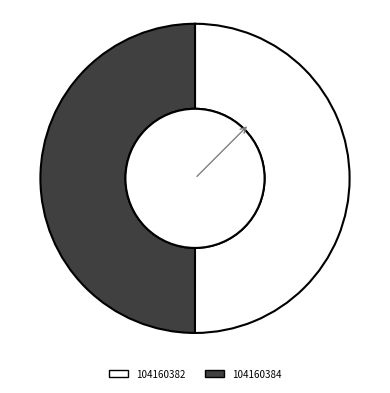

The 104160382 slice represents 44% of the pie. True or false?

False